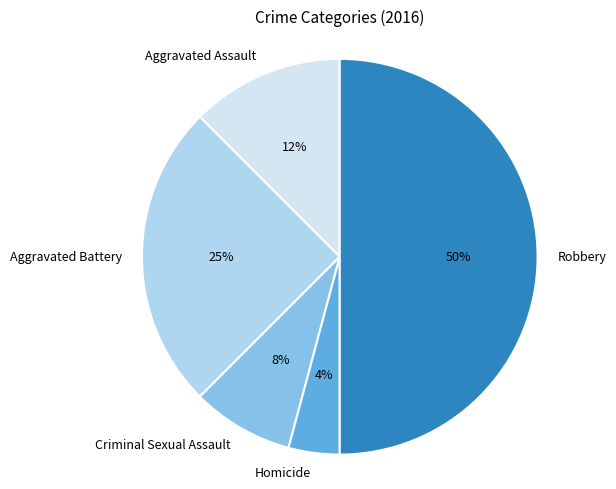

To the nearest percent, what portion does Criminal Sexual Assault represent?

8%